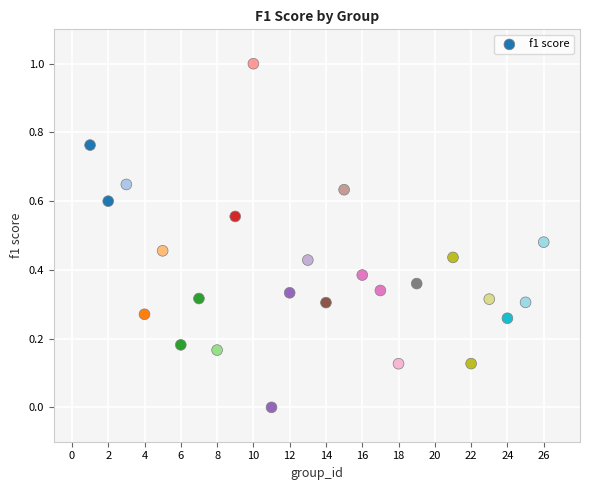

What is the range of Y values (max minus min)?

1.0